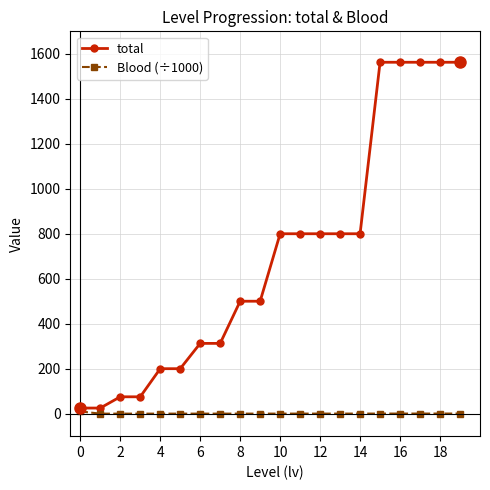

How many data points in total are less than 800?

10